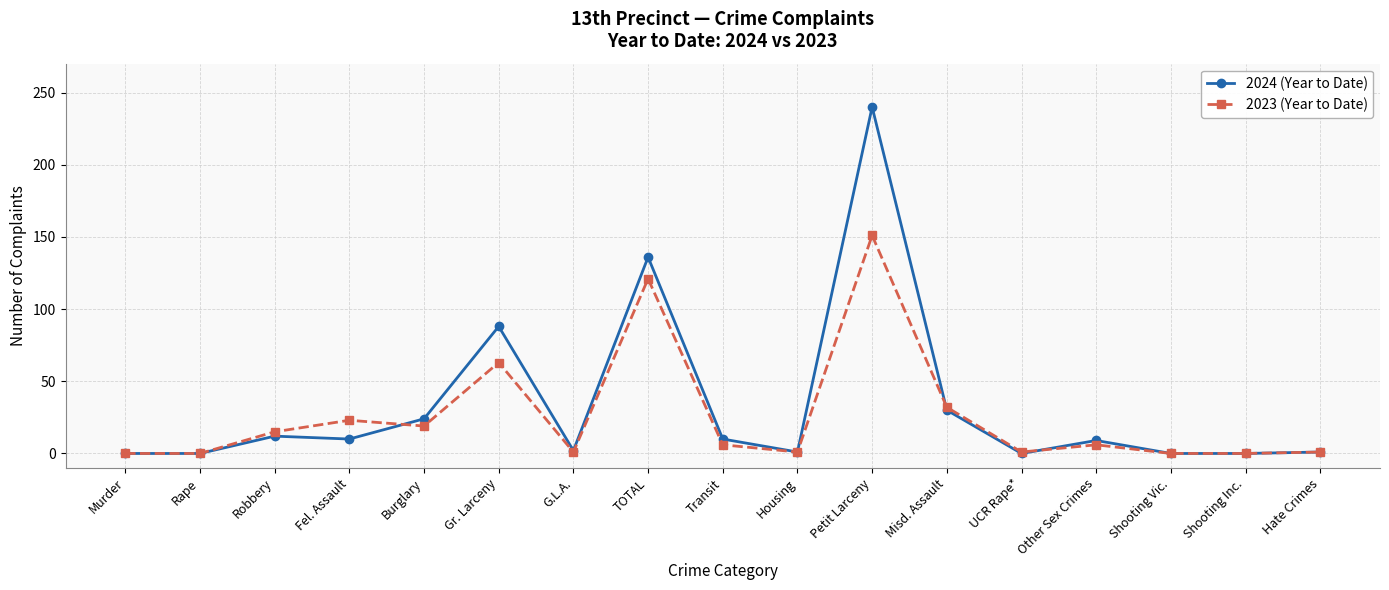

What is the label of the 11th point from the right?

G.L.A.